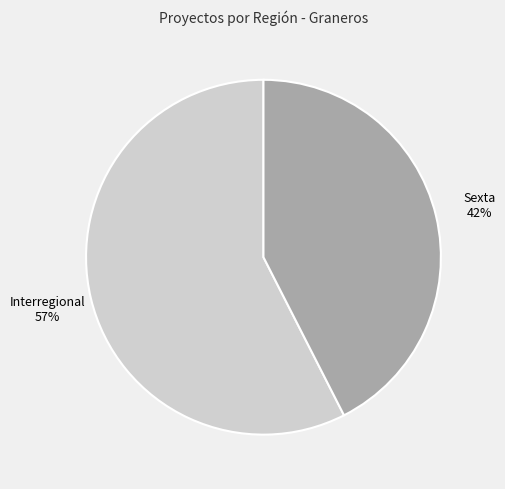

What is the ratio of the value at Interregional to the value at Sexta?

1.4